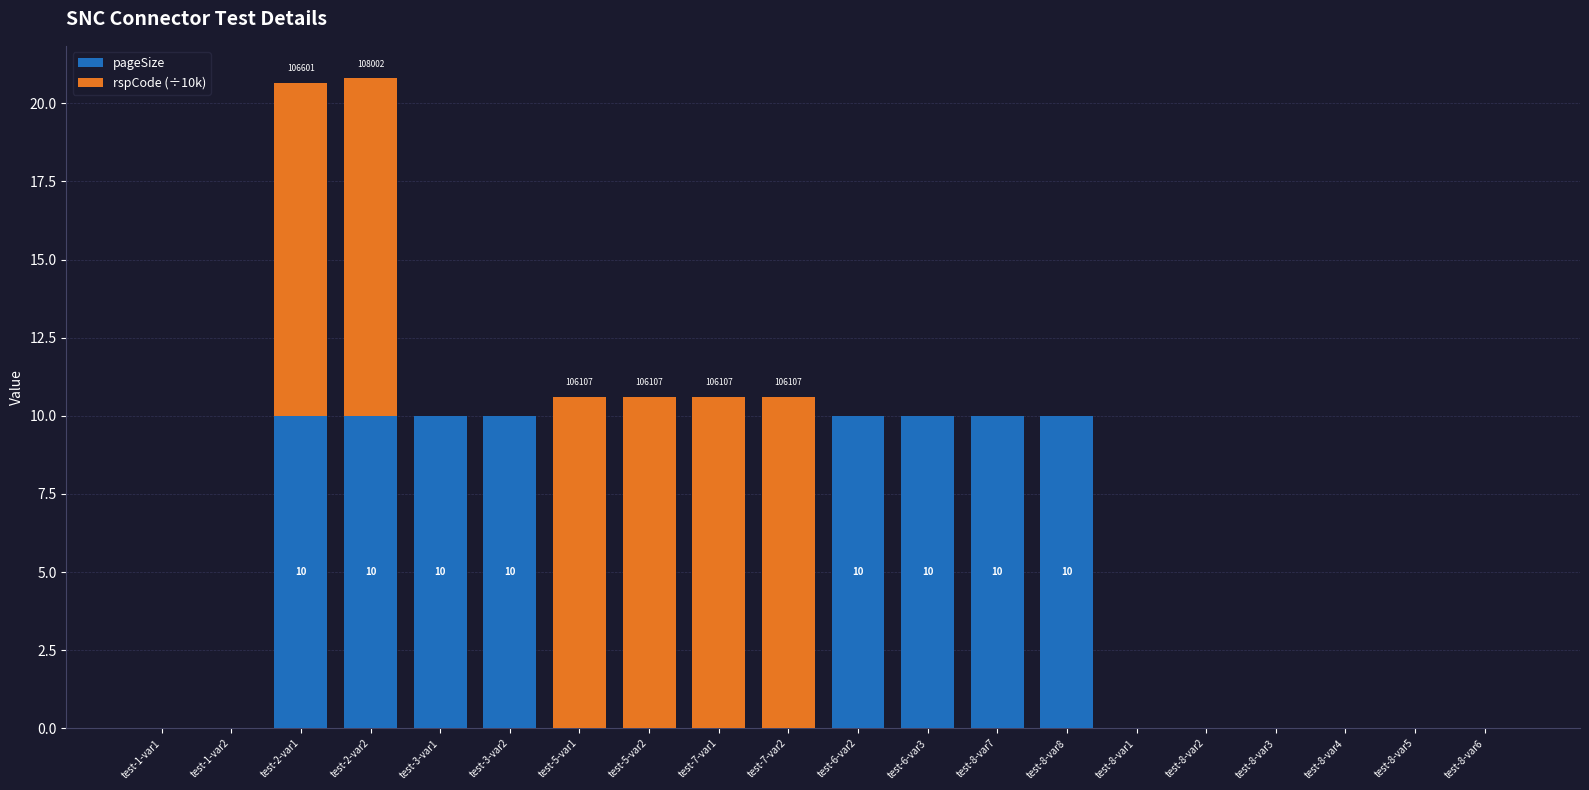

Does the chart contain stacked bars?

Yes